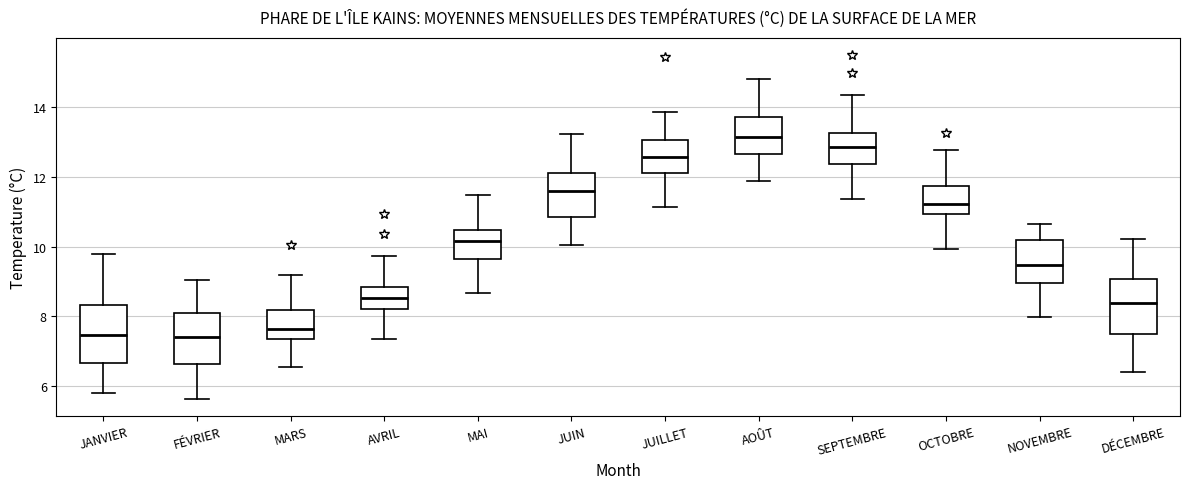

Which box has the highest median line?

AOÛT